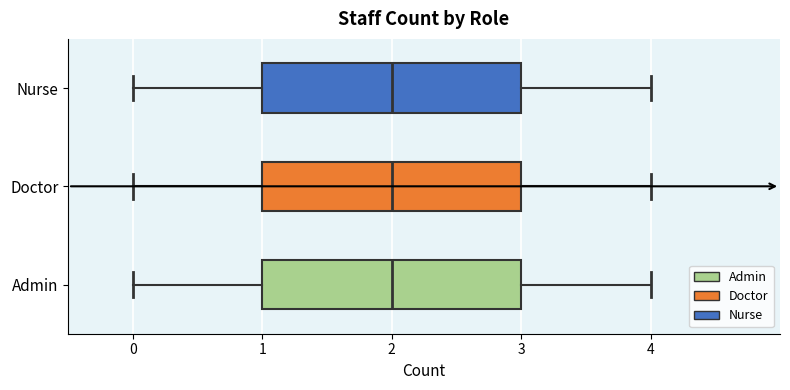

Reading bottom to top, read every box against the x-axis: the position of its median line, the range the box covers, and the ends of its whiskers. The values are not printed on the chart, so give them approximately, as read against the axis.

Admin: median 2, box 1 to 3, whiskers 0 to 4
Doctor: median 2, box 1 to 3, whiskers 0 to 4
Nurse: median 2, box 1 to 3, whiskers 0 to 4